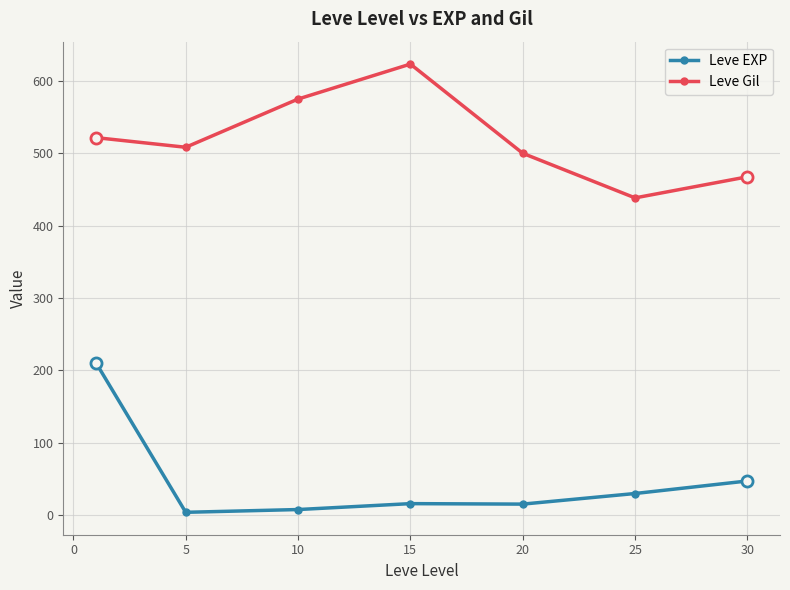

How many data points does each series have?

7